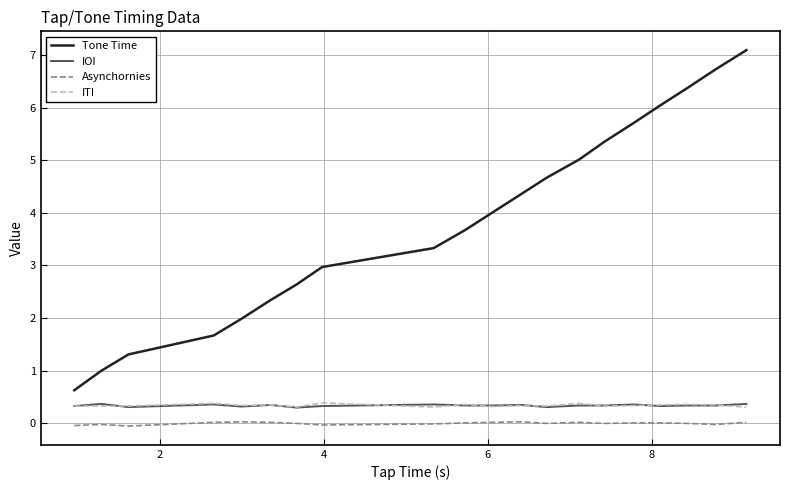

Which series has the largest total across all categories?

Tone Time